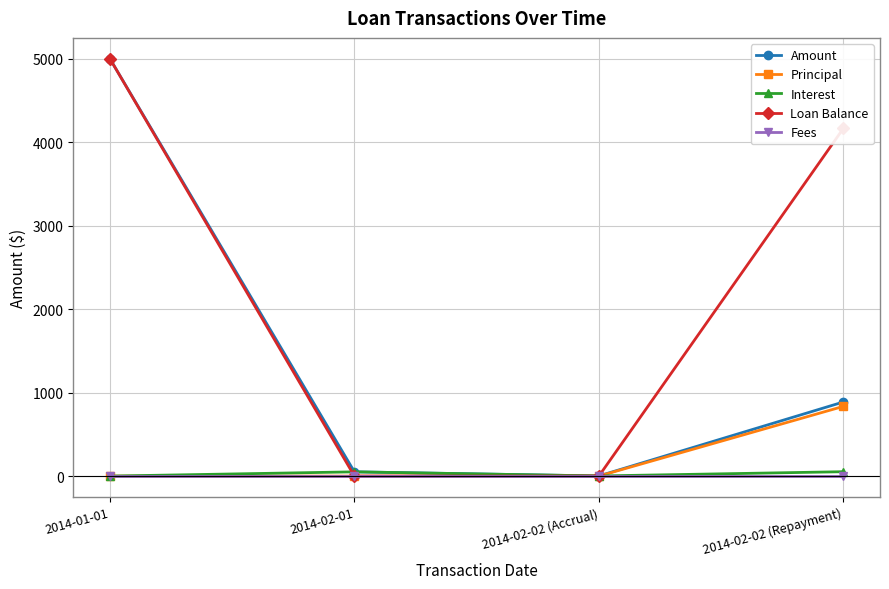

At which category is the sum across all series the highest?

2014-01-01